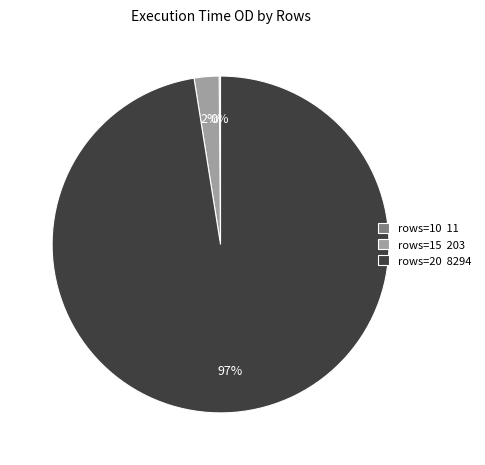

To the nearest percent, what is the average slice percentage?

33%